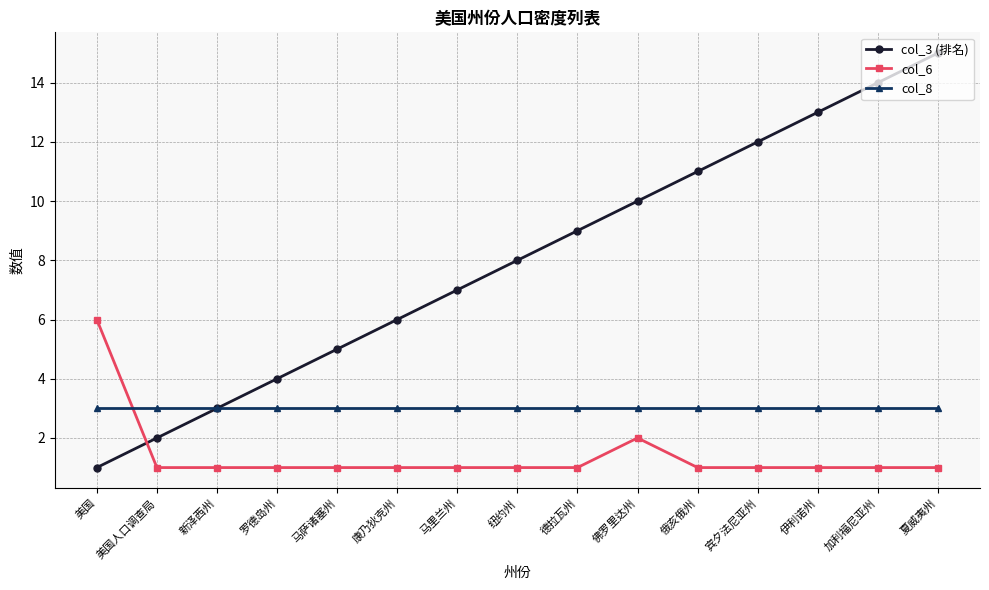

After their last crossing, which series has the higher values: col_3 (排名) or col_6?

col_3 (排名)